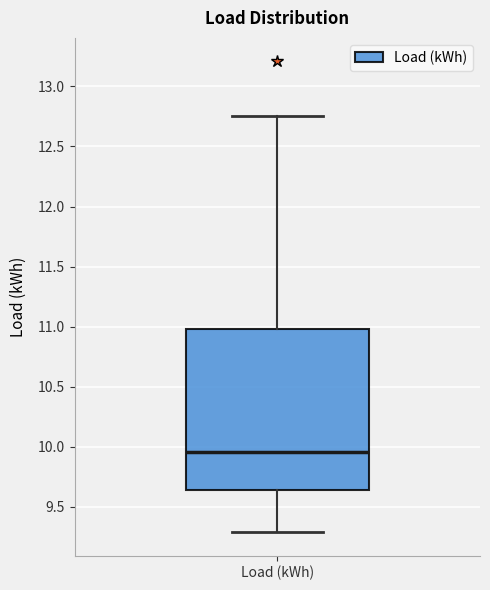

Read this box plot against the y-axis: the position of the median line, the range covered by the box, and the ends of both whiskers. The values are not printed on the chart, so give them approximately, as read against the axis.

median 9.95, box 9.65 to 11.00, whiskers 9.30 to 12.75